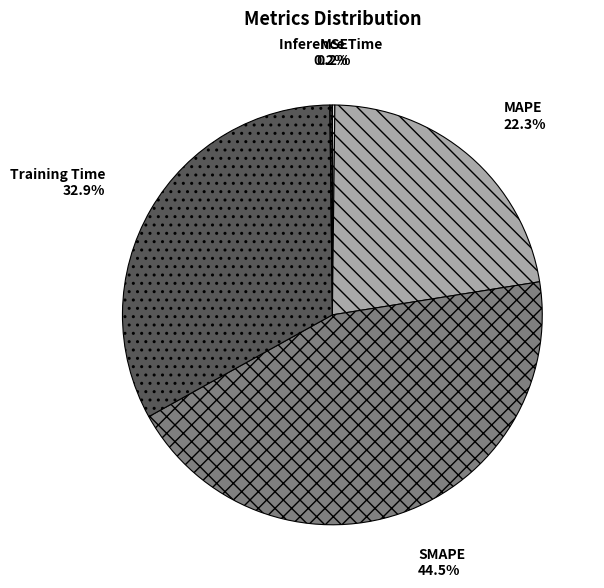

How much of the chart is everything except SMAPE?

55.5%